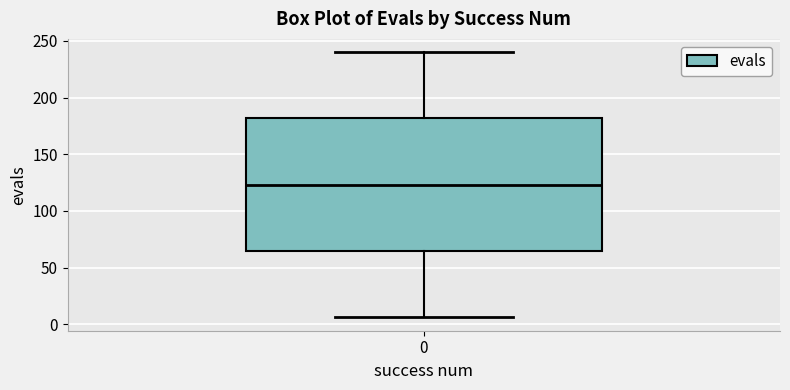

Transcribe this box plot: give where the median line is, the range the box spans, and where the two whiskers end, as read against the y-axis. The values are not printed on the chart, so give them approximately, as read against the axis.

median 125, box 65 to 180, whiskers 5 to 240